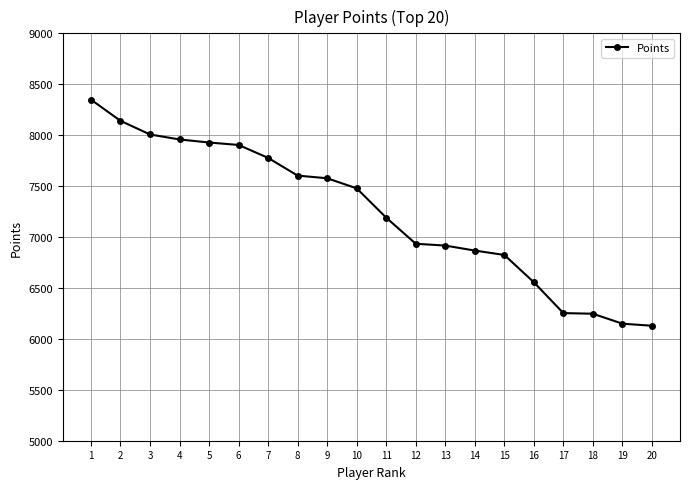

Does the chart have visible grid lines?

Yes